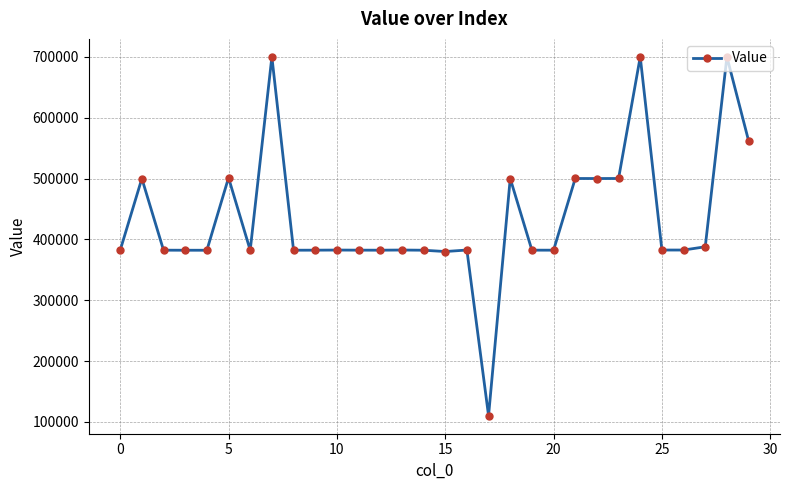

What is the value of the 23rd point from the left?

500016